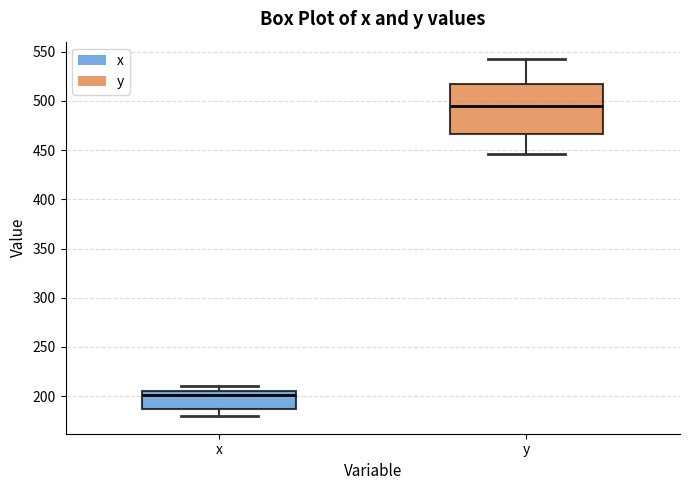

Which box is the tallest, from its lower edge to its upper edge?

y